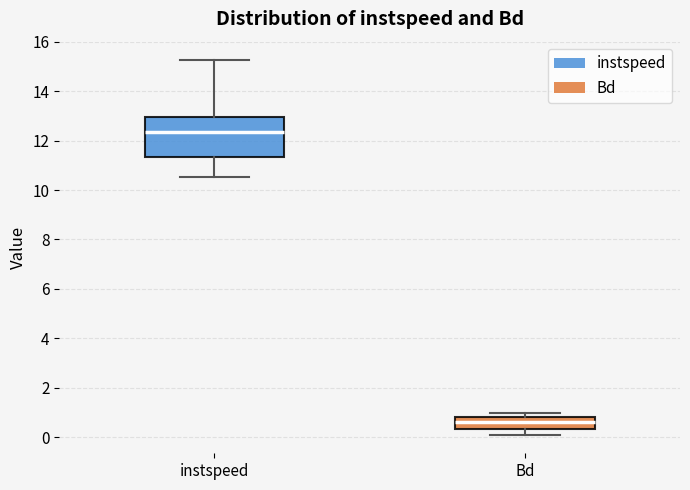

Where is the lower edge of the box for instspeed on the y-axis? The values are not printed on the chart, so give them approximately, as read against the axis.

11.4